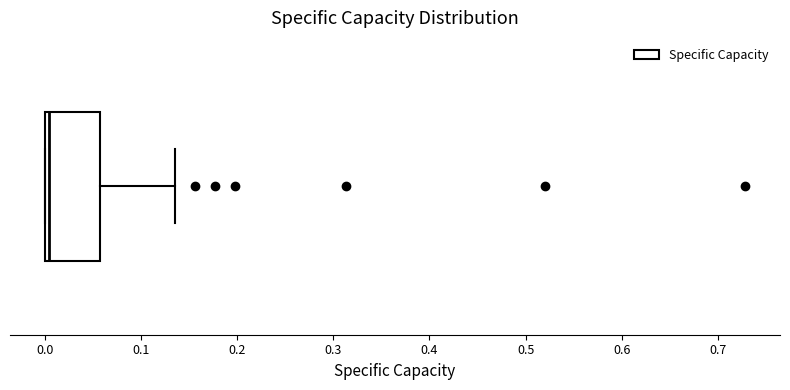

Where is the right edge of the box on the x-axis? The values are not printed on the chart, so give them approximately, as read against the axis.

0.06